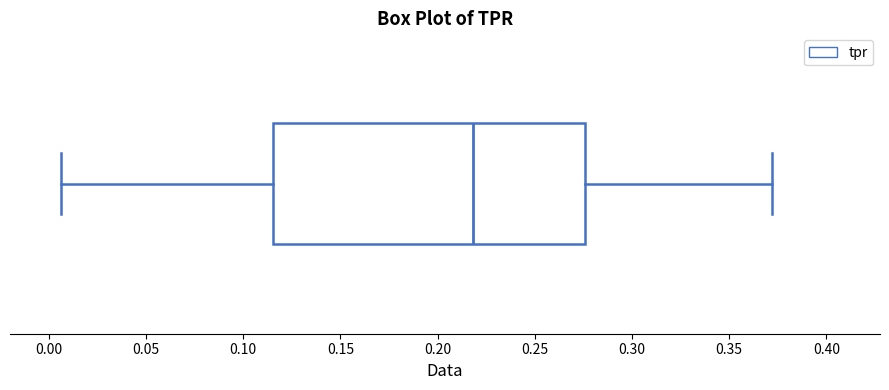

Transcribe this box plot: give where the median line is, the range the box spans, and where the two whiskers end, as read against the x-axis. The values are not printed on the chart, so give them approximately, as read against the axis.

median 0.220, box 0.115 to 0.275, whiskers 0.005 to 0.370